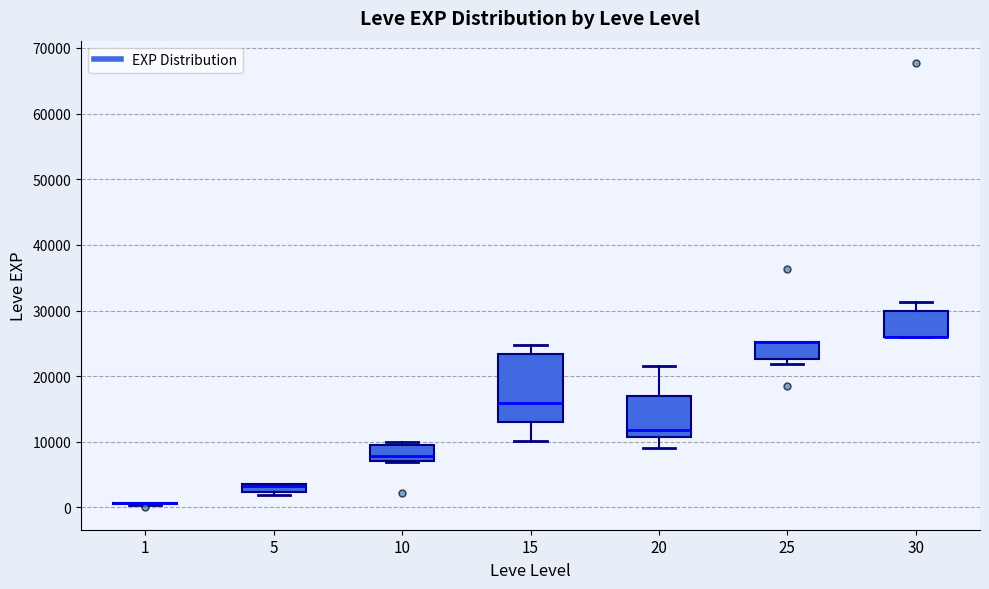

Which box is the tallest, from its lower edge to its upper edge?

15